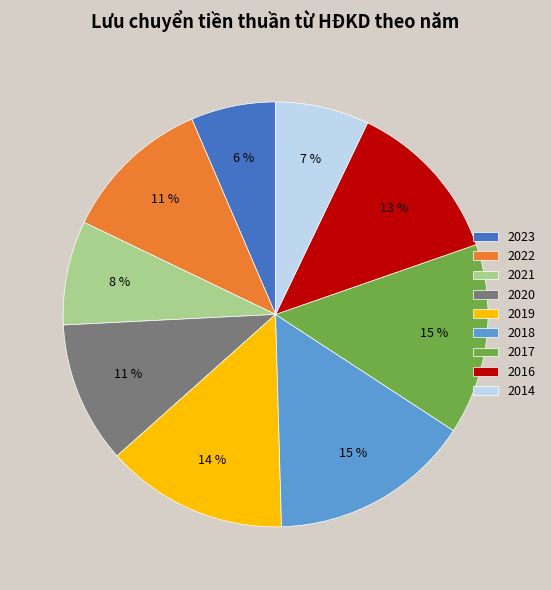

Which has a higher value, 2020 or 2014?

2020